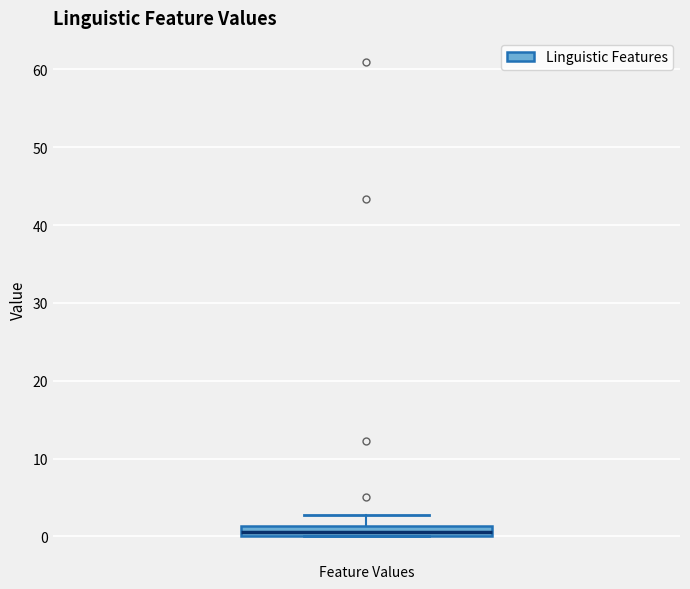

Where does the upper whisker of the box for Feature Values end on the y-axis? The values are not printed on the chart, so give them approximately, as read against the axis.

3